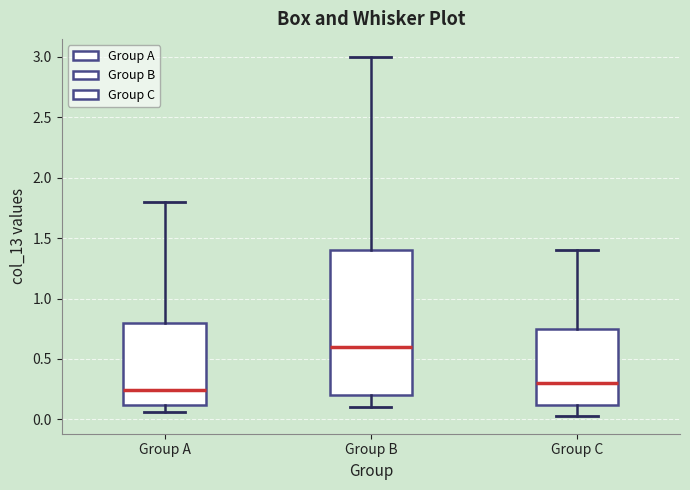

Reading left to right, transcribe this box plot: for each box, give where its median line is, the range the box spans, and where its two whiskers end, as read against the y-axis. The values are not printed on the chart, so give them approximately, as read against the axis.

Group A: median 0.25, box 0.10 to 0.80, whiskers 0.05 to 1.80
Group B: median 0.60, box 0.20 to 1.40, whiskers 0.10 to 3.00
Group C: median 0.30, box 0.10 to 0.75, whiskers 0.05 to 1.40